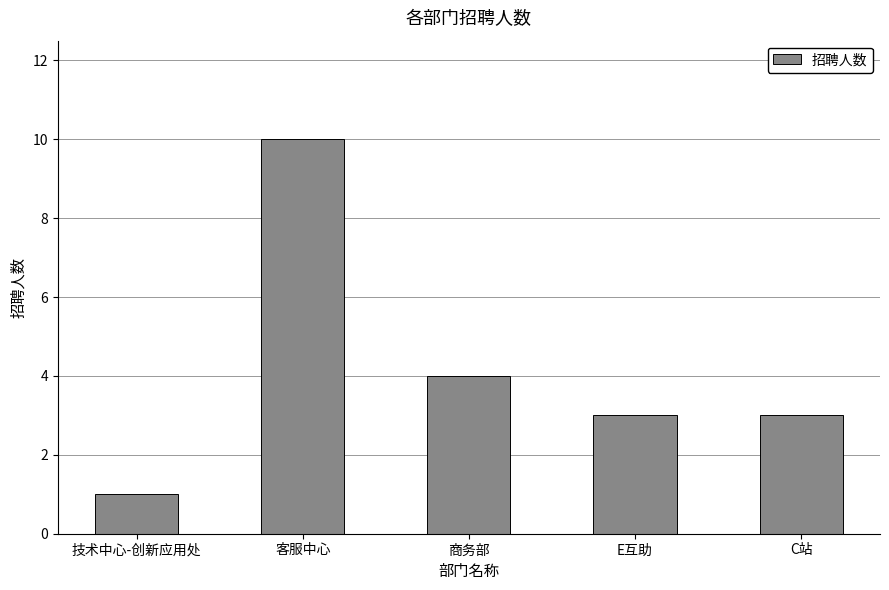

Is it true that the value at E互助 is 3?

True